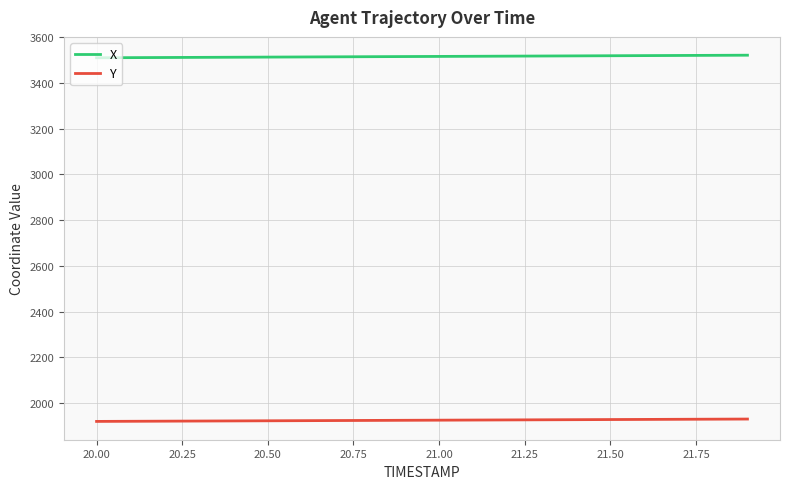

Rank the series by their maximum value, from lowest to highest.

Y, X